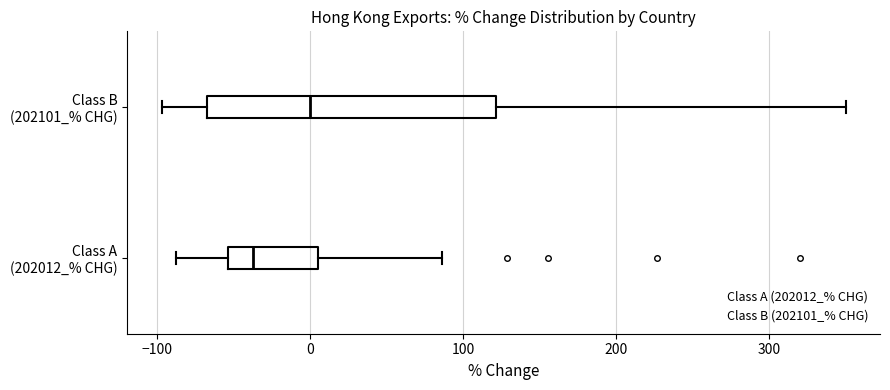

Reading bottom to top, transcribe this box plot: for each box, give where its median line is, the range the box spans, and where its two whiskers end, as read against the x-axis. The values are not printed on the chart, so give them approximately, as read against the axis.

Class A (202012_% CHG): median -40, box -50 to 10, whiskers -90 to 90
Class B (202101_% CHG): median 0, box -70 to 120, whiskers -100 to 350